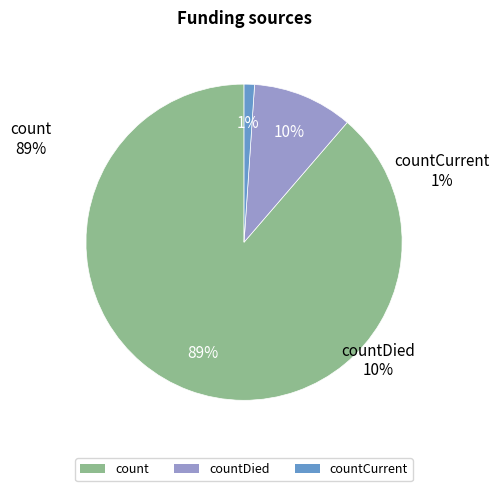

How many segments does this pie chart have?

3